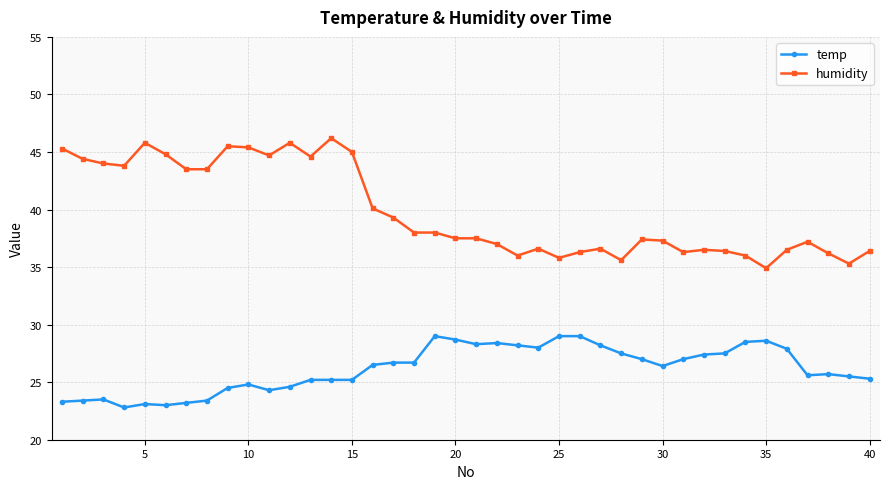

True or false: humidity has more than 2 points higher than both neighbors.

True